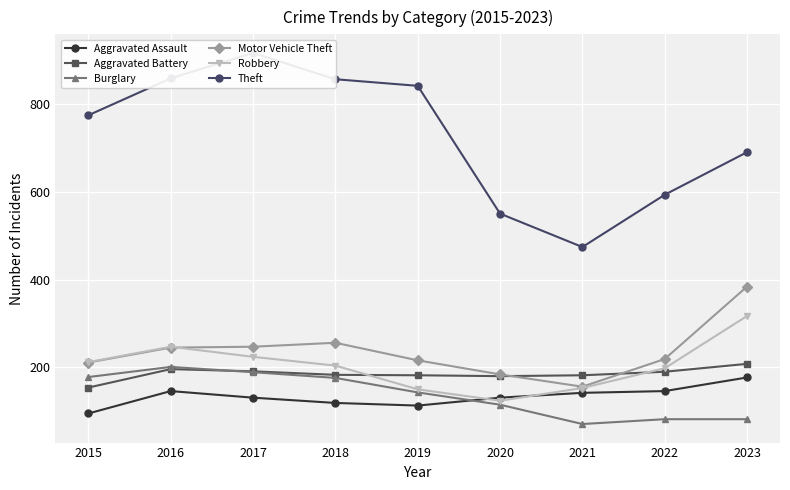

What is the smallest value displayed?

71